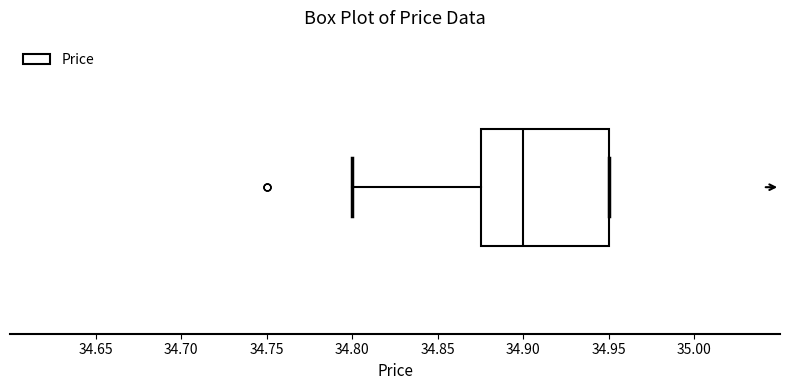

Read this box plot against the x-axis: the position of the median line, the range covered by the box, and the ends of both whiskers. The values are not printed on the chart, so give them approximately, as read against the axis.

median 34.900, box 34.875 to 34.950, whiskers 34.800 to 34.950